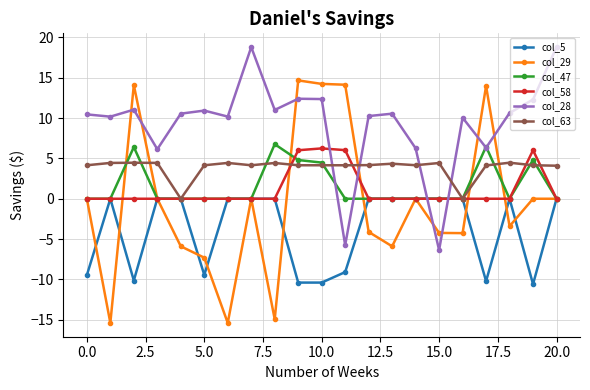

What is the lowest value of the col_5 series?

-10.6